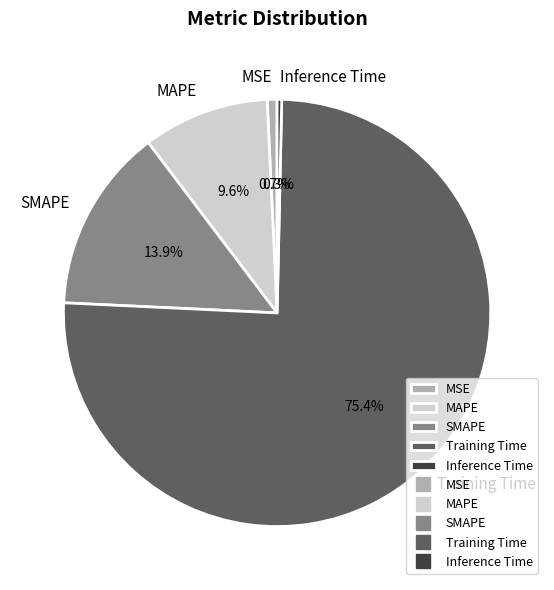

To the nearest percent, what is the combined percentage of Inference Time and MAPE?

10%